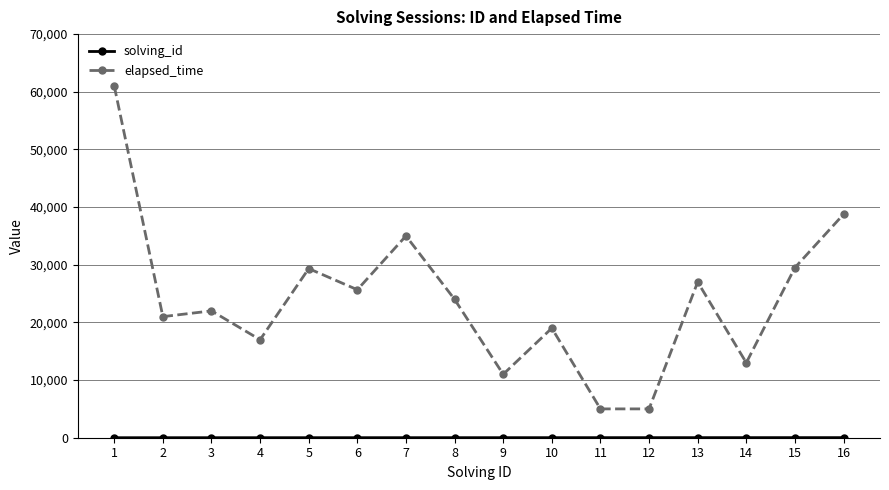

What is the difference between the maximum and second lowest values in the elapsed_time series?

56000